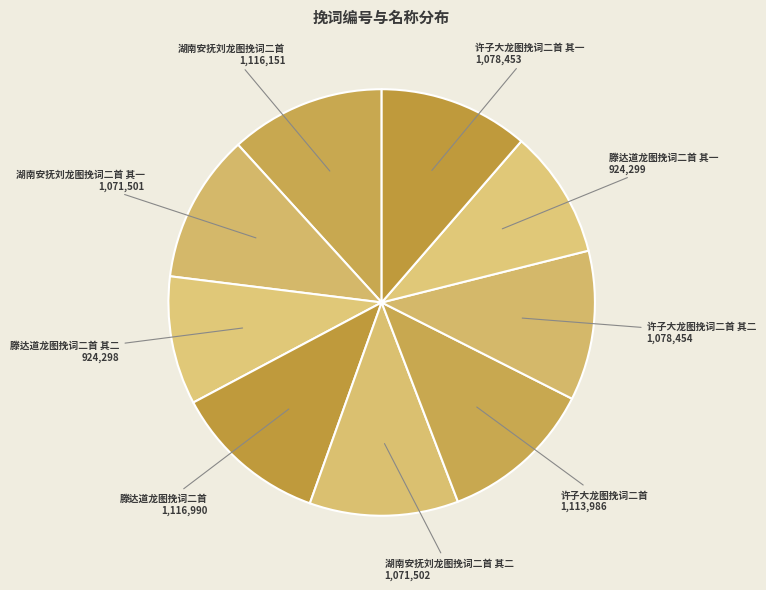

Does any single category account for the majority?

No